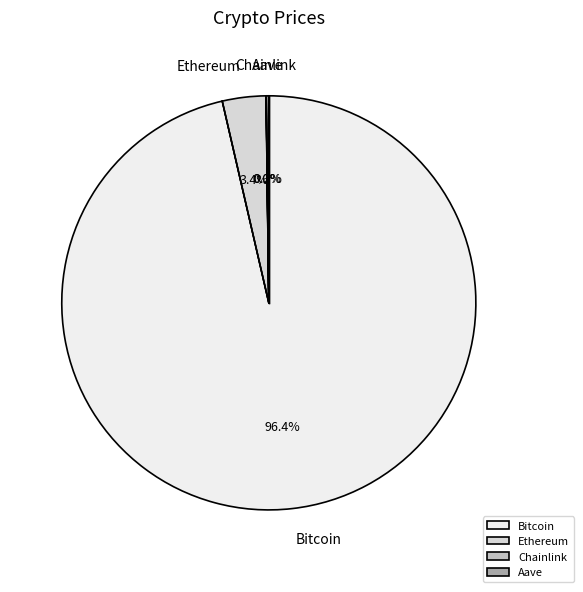

Which slice represents more than half of the pie?

Bitcoin